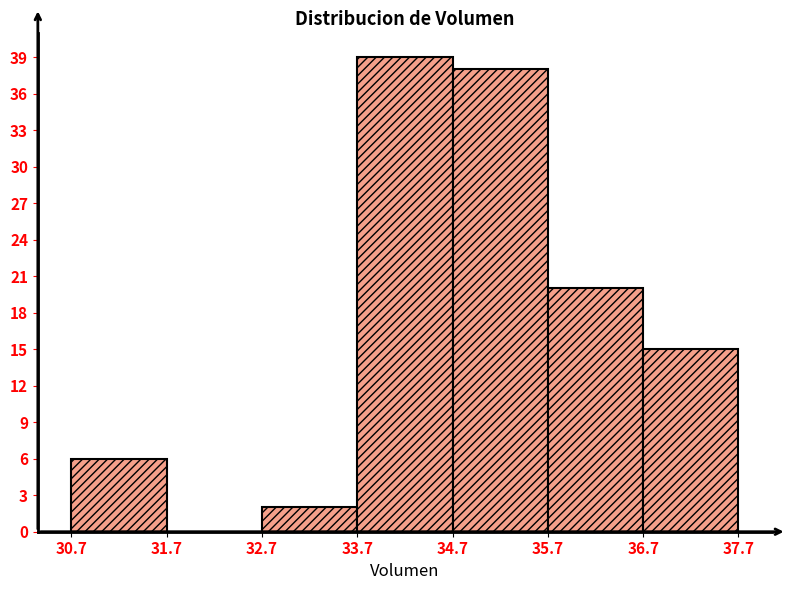

What is the height of the bar covering 35.7 to 36.7 on the x-axis? The values are not printed on the chart, so give them approximately, as read against the axis.

20